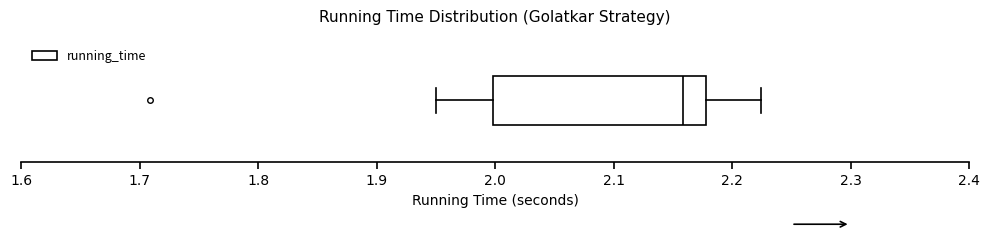

Read this box plot against the x-axis: the position of the median line, the range covered by the box, and the ends of both whiskers. The values are not printed on the chart, so give them approximately, as read against the axis.

median 2.16, box 2.00 to 2.18, whiskers 1.95 to 2.22